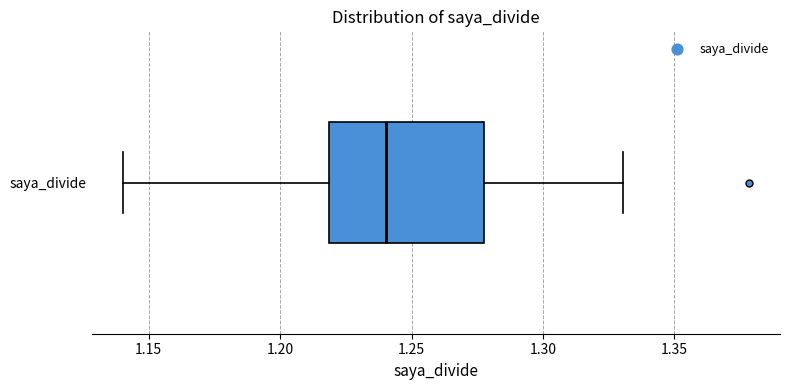

Where is the right edge of the box for saya_divide on the x-axis? The values are not printed on the chart, so give them approximately, as read against the axis.

1.28